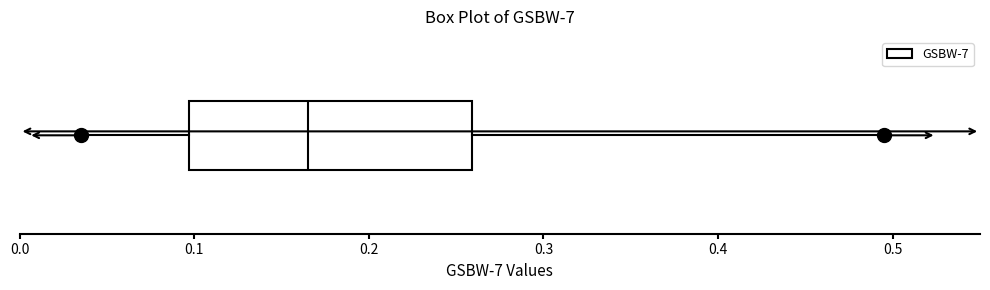

Where does the median line of the box sit on the x-axis? The values are not printed on the chart, so give them approximately, as read against the axis.

0.17